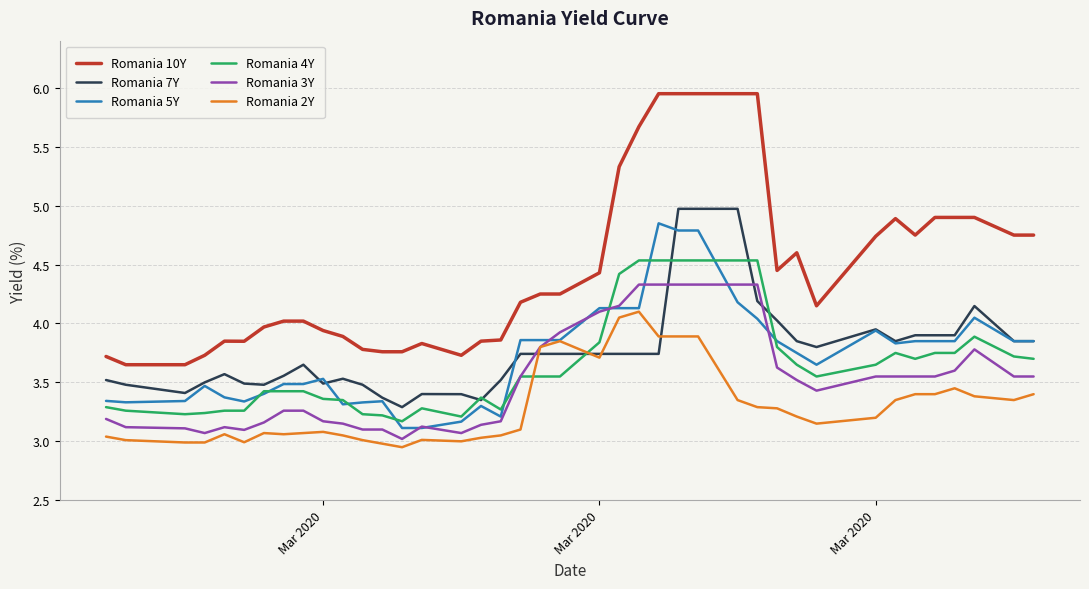

True or false: Romania 2Y and Romania 10Y cross at least once.

False